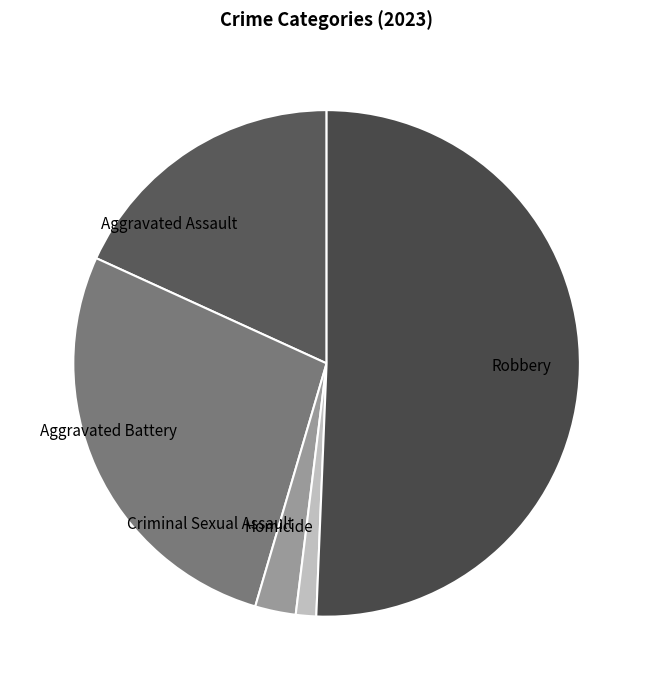

Combined, do Homicide and Aggravated Battery account for over 50%?

No